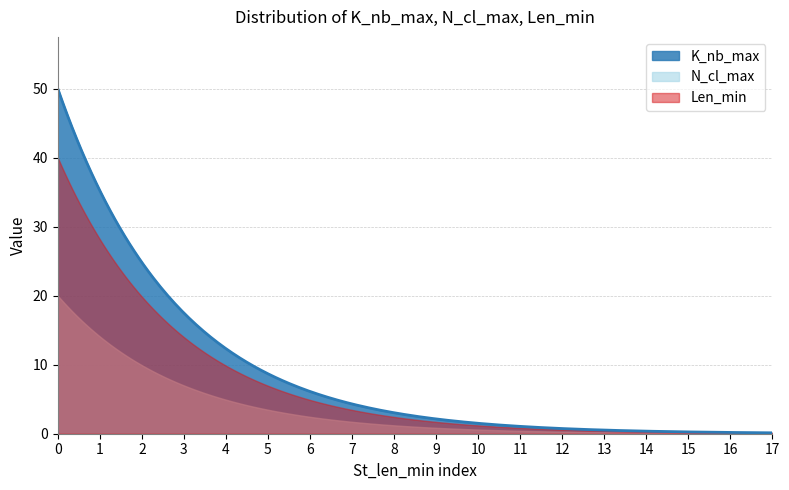

Which series has the largest range (max minus min)?

K_nb_max